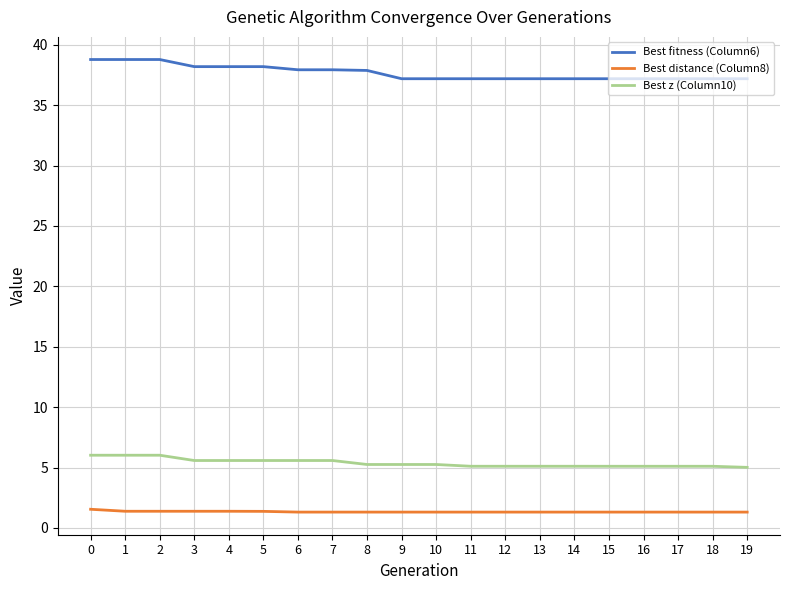

Is it true that Best fitness (Column6) equals 15.4 at 10?

False